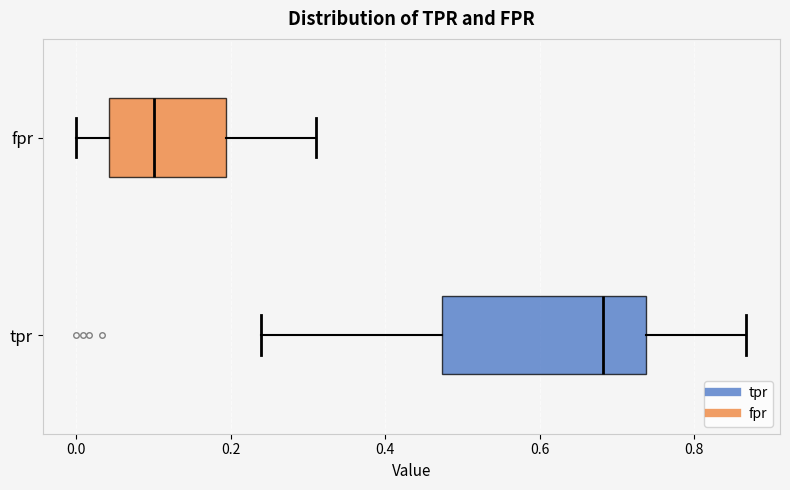

Which box is the widest, from its left edge to its right edge?

tpr